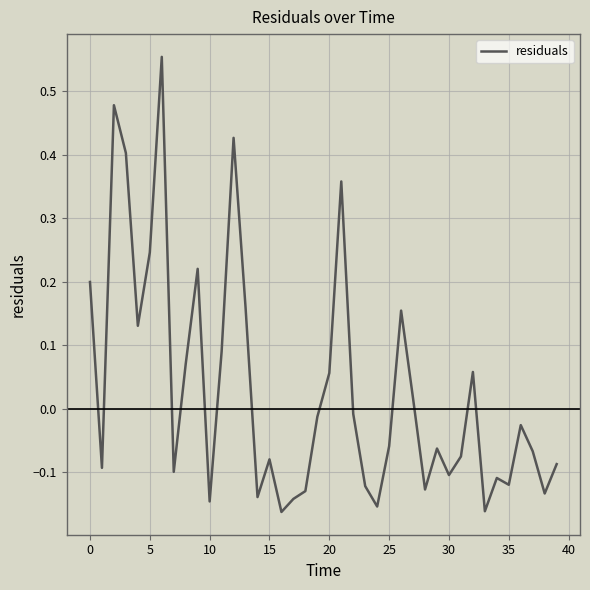

What is the difference between the maximum and minimum values?

0.7